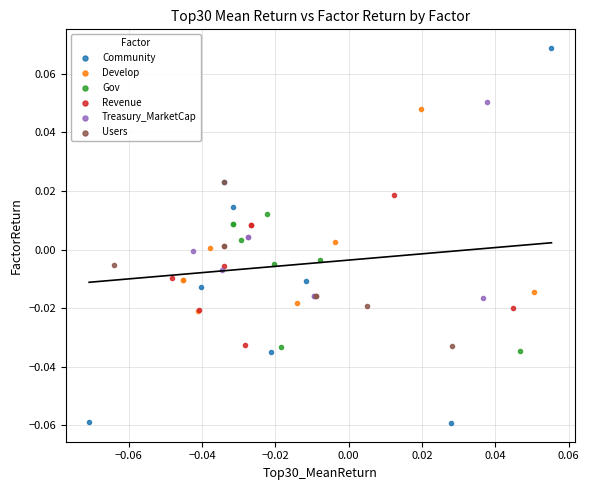

Which series reaches the minimum Y coordinate?

Community